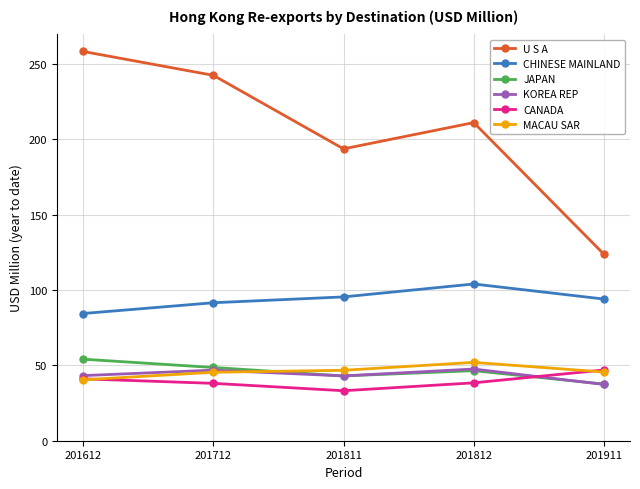

What is the total value across all series at 201911?

385.2